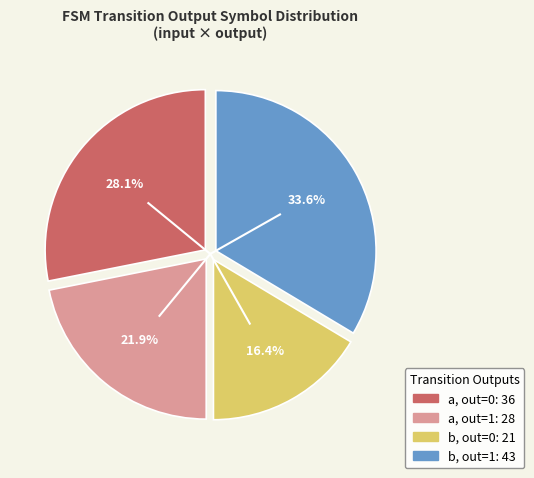

How many segments does this pie chart have?

4